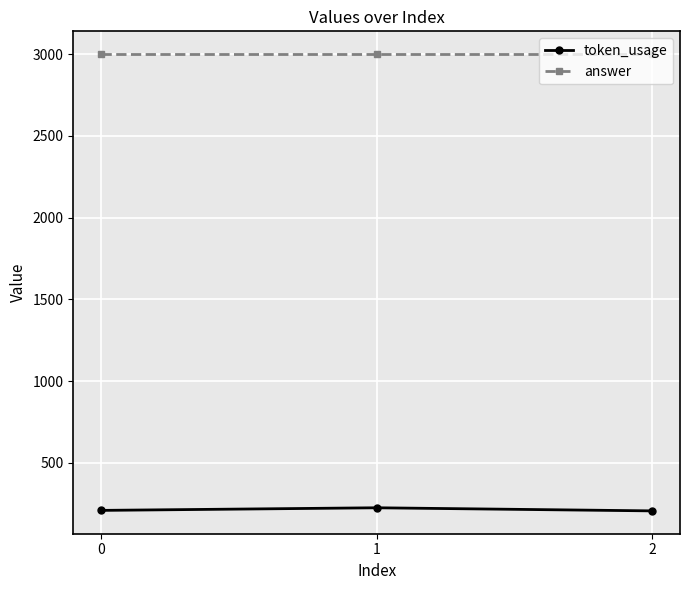

What is the maximum value for answer?

3000